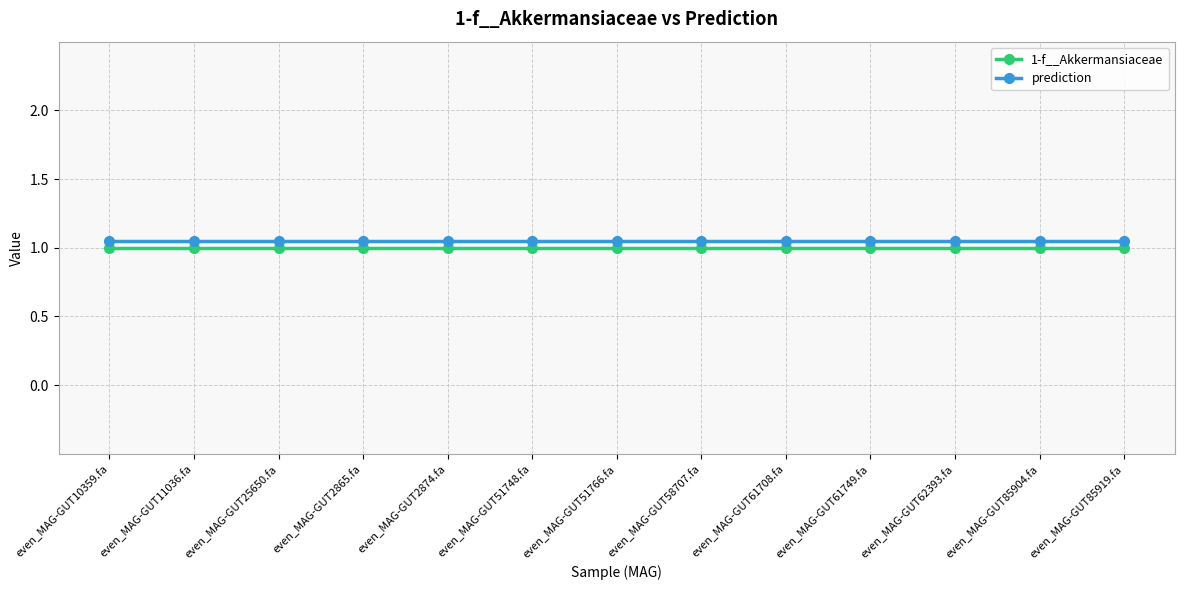

What is the value of the 1-f__Akkermansiaceae point at the 4th from the left?

1.0